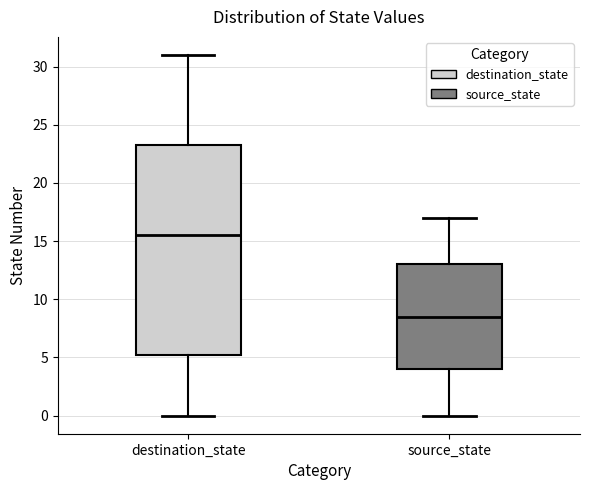

Where does the lower whisker of the box for source_state end on the y-axis? The values are not printed on the chart, so give them approximately, as read against the axis.

0.0